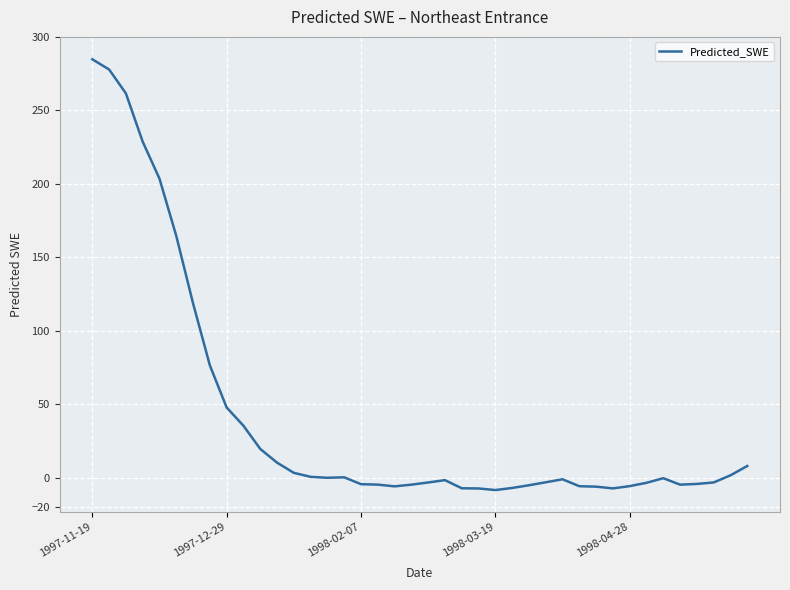

What is the greatest value displayed?

284.8